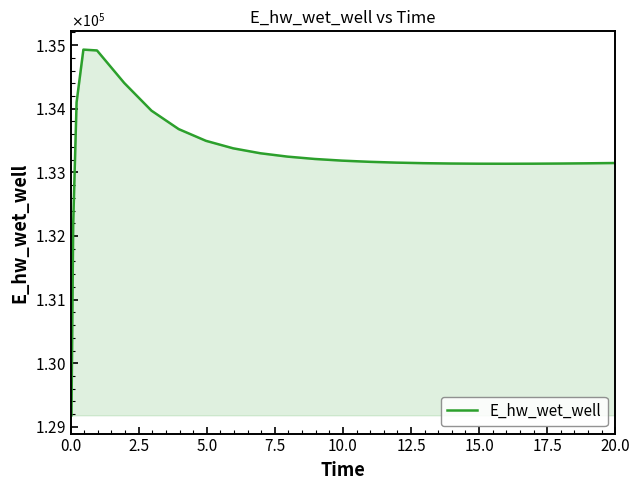

How many distinct data groups are displayed?

1